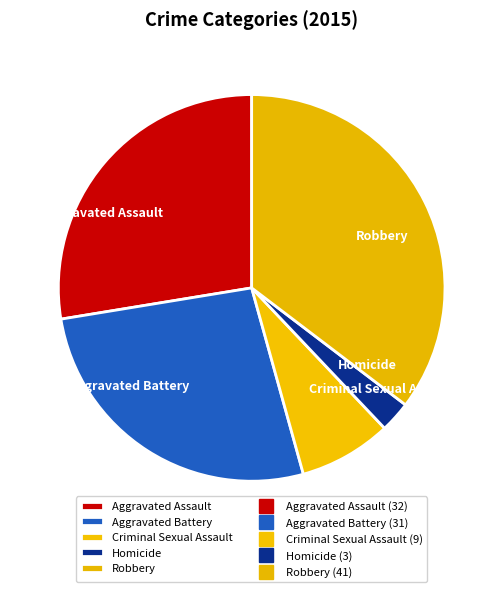

What is the largest slice in the pie chart?

Robbery